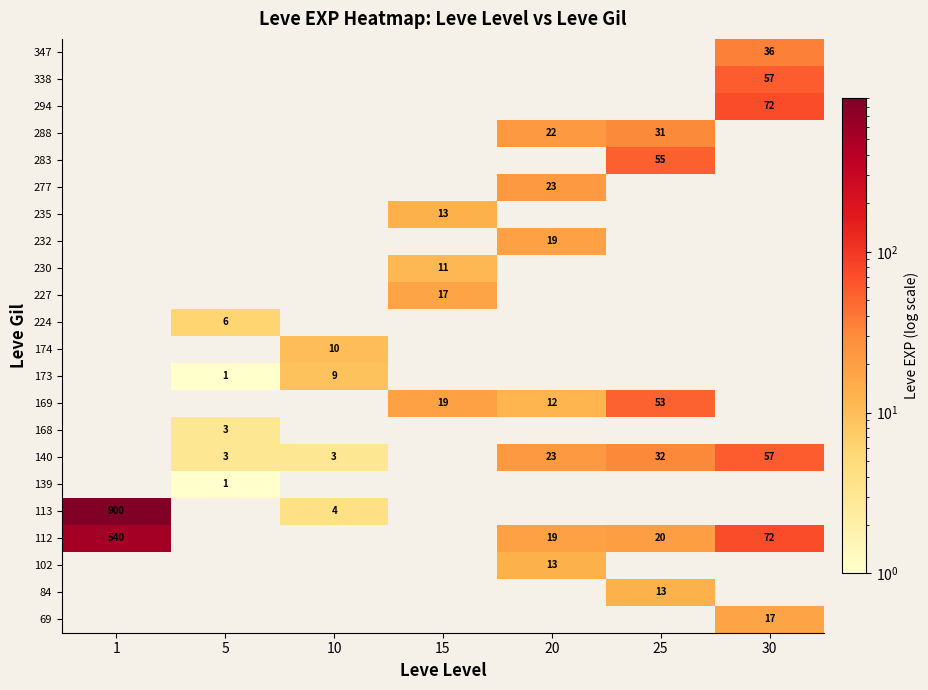

The 288 series shows 55 at 25. True or false?

False